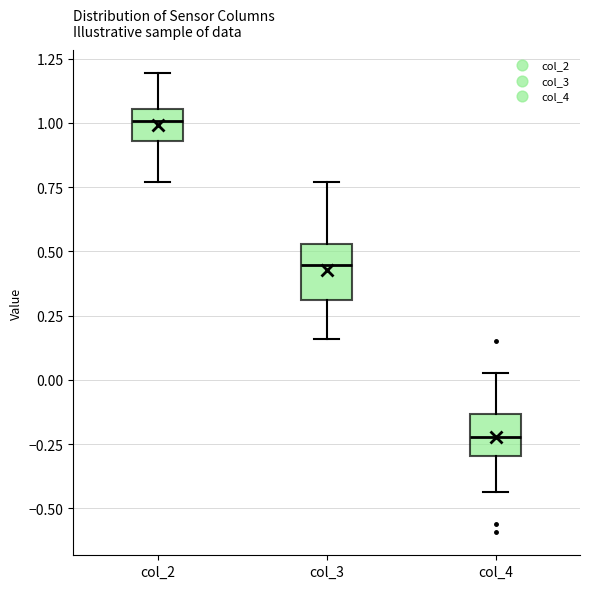

Reading left to right, transcribe this box plot: for each box, give where its median line is, the range the box spans, and where its two whiskers end, as read against the y-axis. The values are not printed on the chart, so give them approximately, as read against the axis.

col_2: median 1.00, box 0.95 to 1.05, whiskers 0.75 to 1.20
col_3: median 0.45, box 0.30 to 0.55, whiskers 0.15 to 0.75
col_4: median -0.20, box -0.30 to -0.15, whiskers -0.45 to 0.05